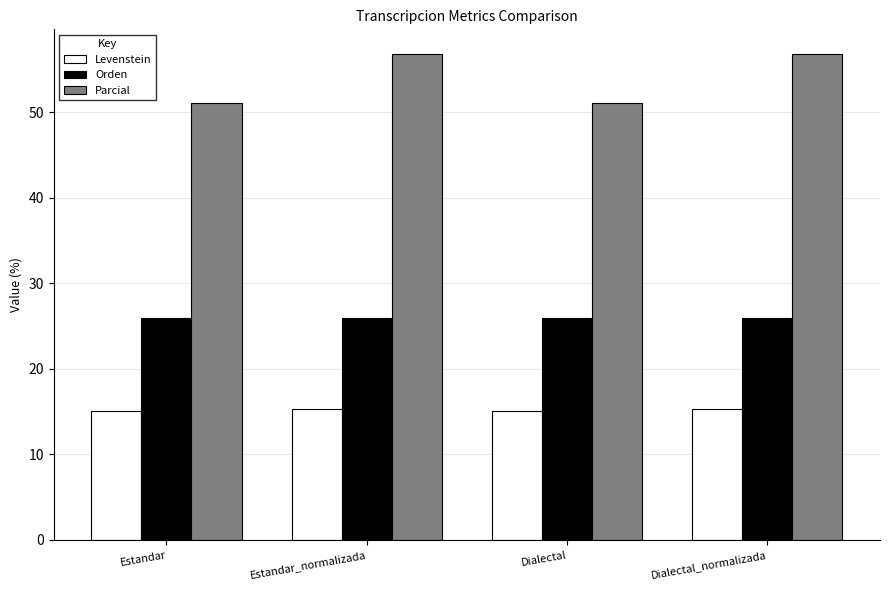

Count the number of data series in this chart.

3